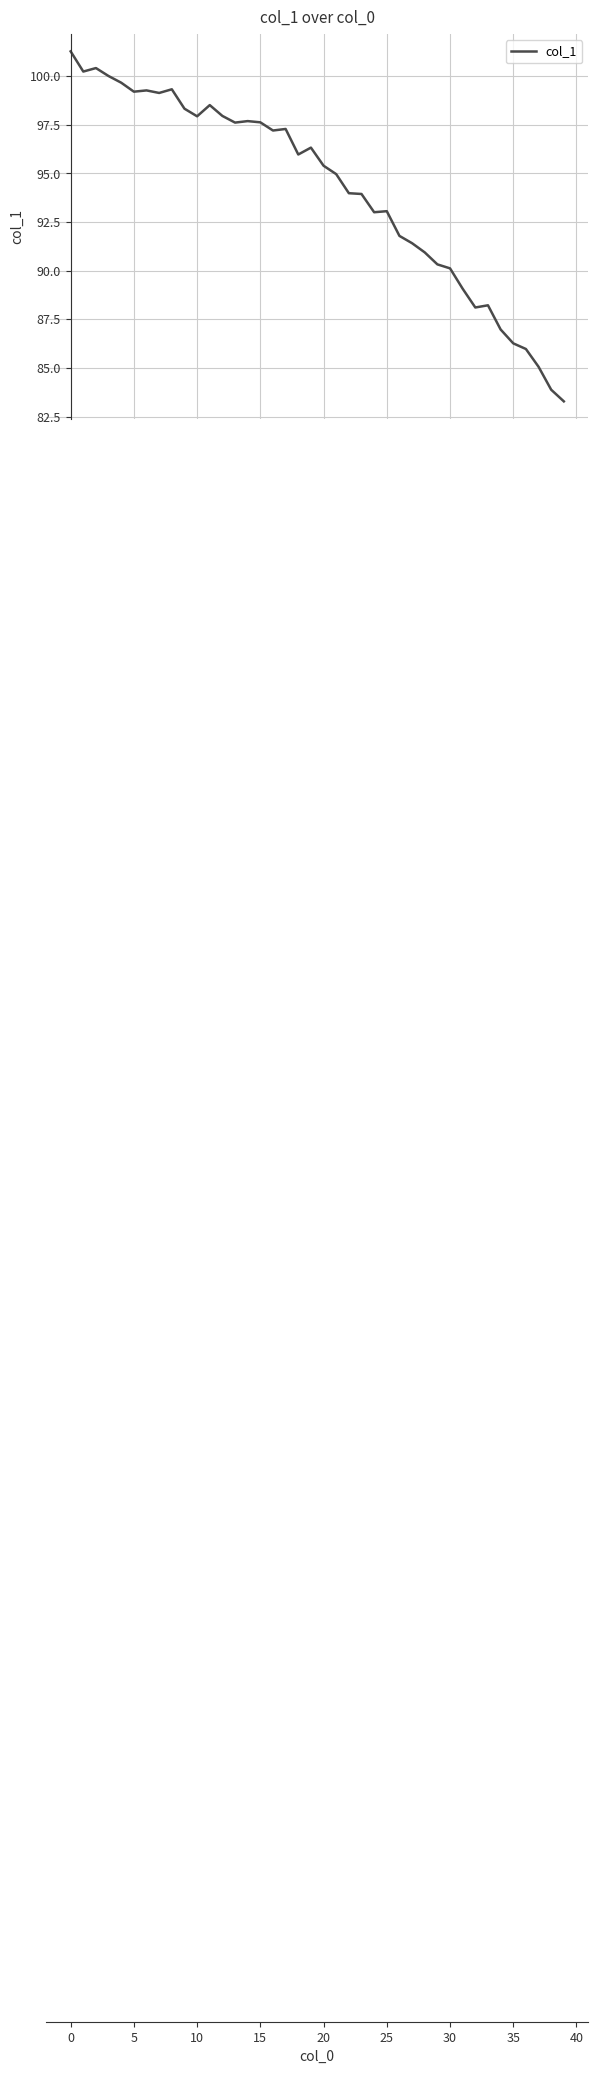

What is the smallest value displayed?

83.3